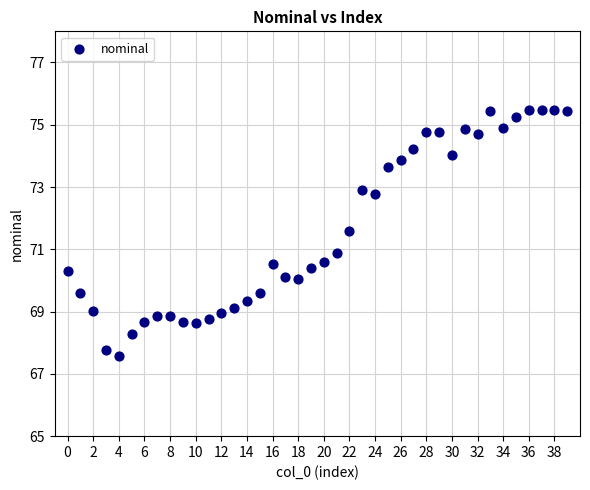

What is the range of Y values (max minus min)?

7.9